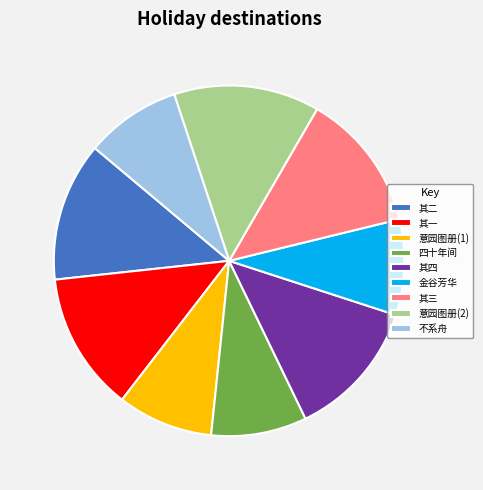

Approximately how many times larger is the value at 其二 compared to 四十年间?

1.5